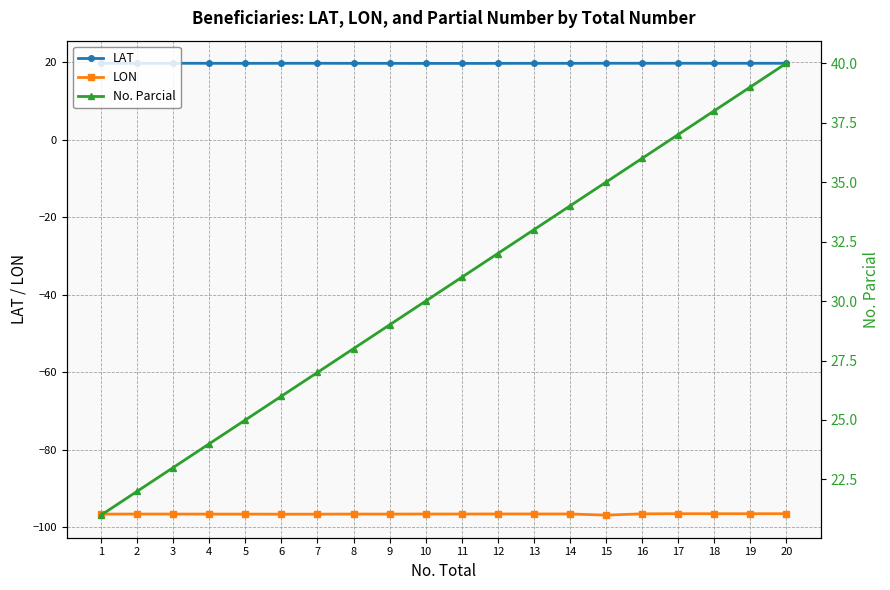

Which series has the widest spread of values?

No. Parcial